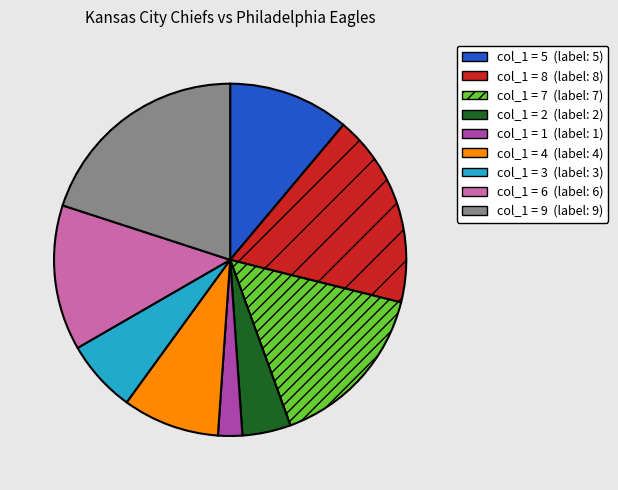

How many segments does this pie chart have?

9